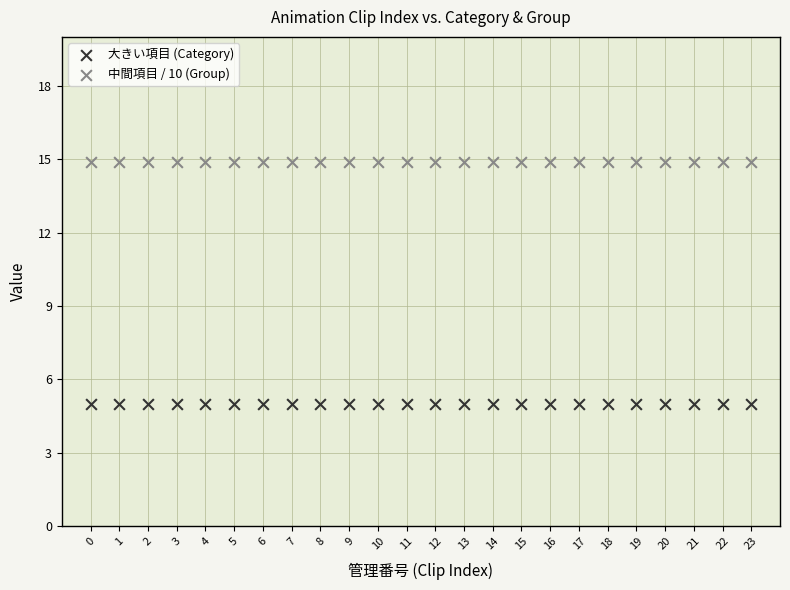

Which series contains the highest Y value?

中間項目 / 10 (Group)